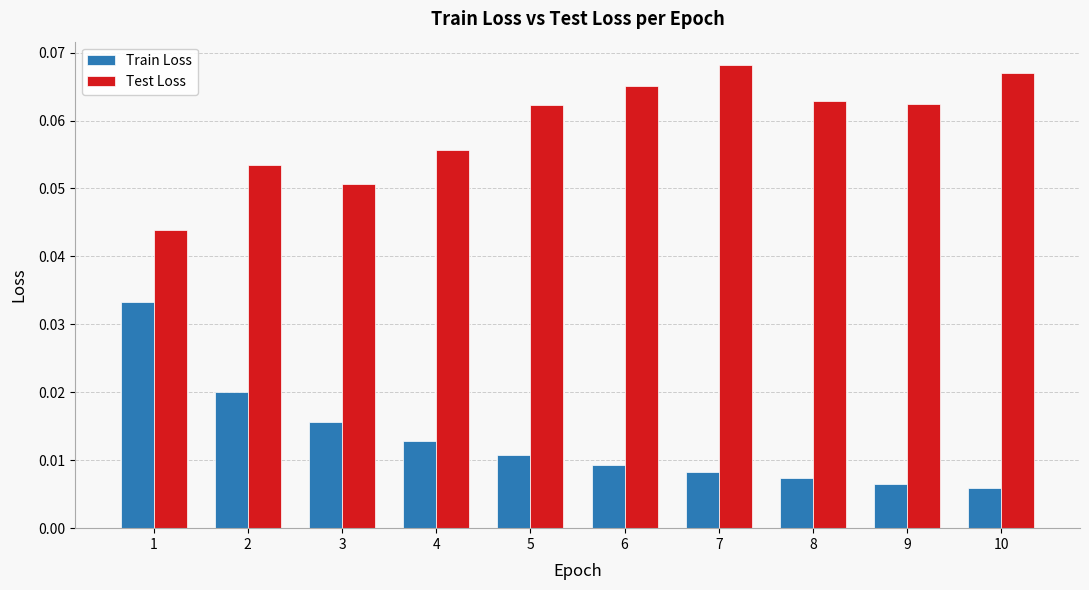

Count the Train Loss values in the range 0 to 1.

10